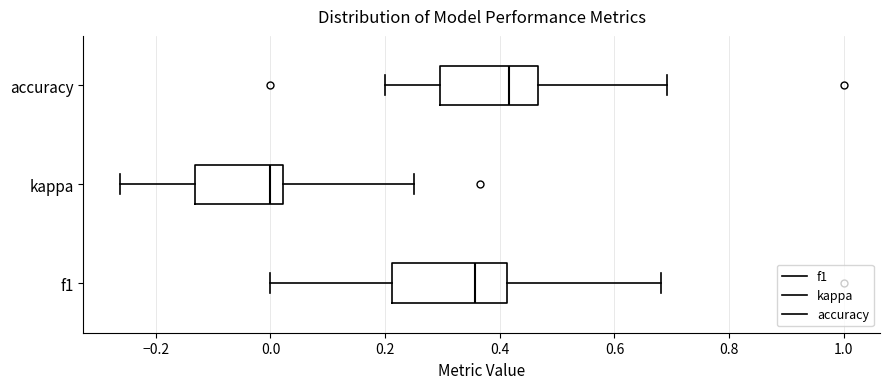

Comparing the boxes themselves (not the whiskers), which one is the widest?

f1